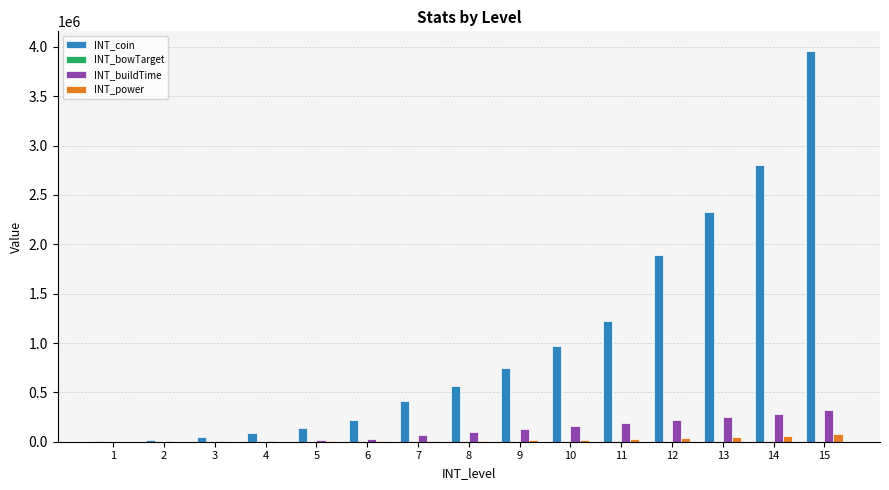

What is the sum of all INT_power values?

308280